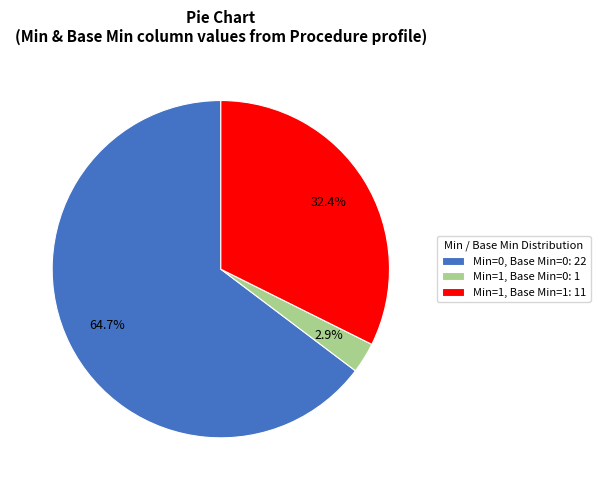

What is the smallest slice in the pie chart?

Min=1, Base Min=0: 1